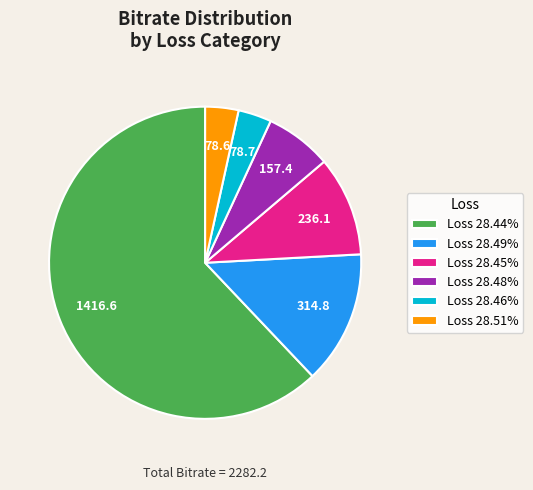

Does Loss 28.44% account for over 50% of the chart?

Yes